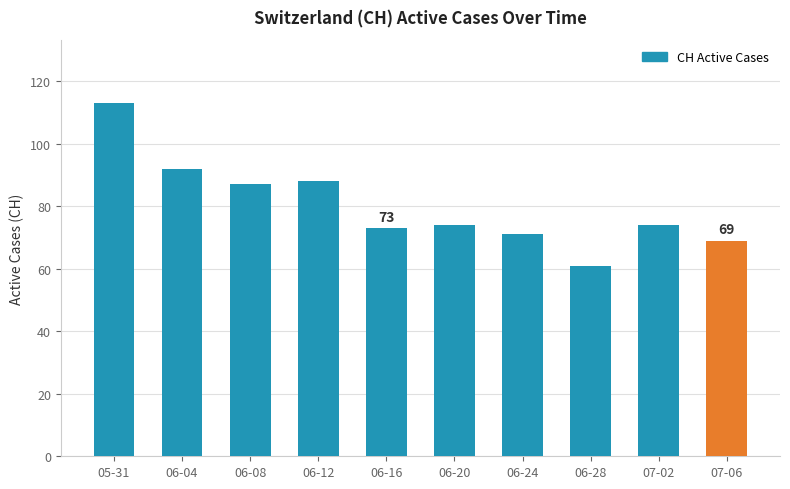

What is the label of the 10th bar from the left?

07-06